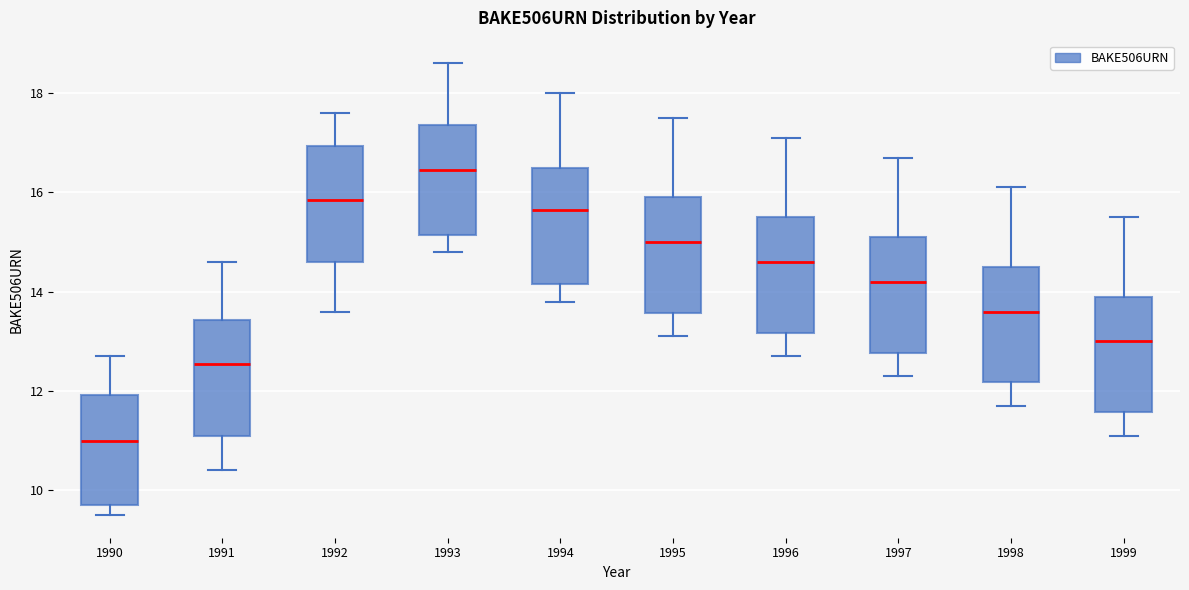

Which box has the highest median line?

1993